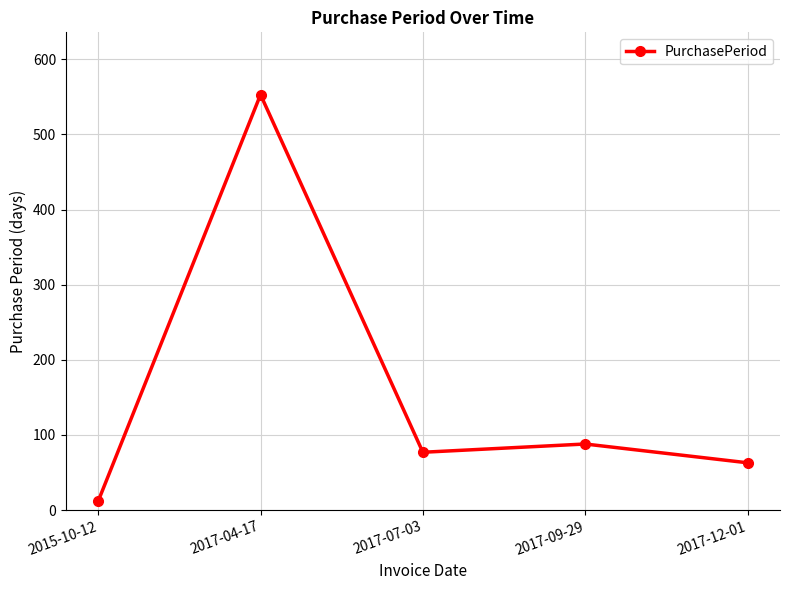

At which label does the data first exceed 77?

2017-04-17